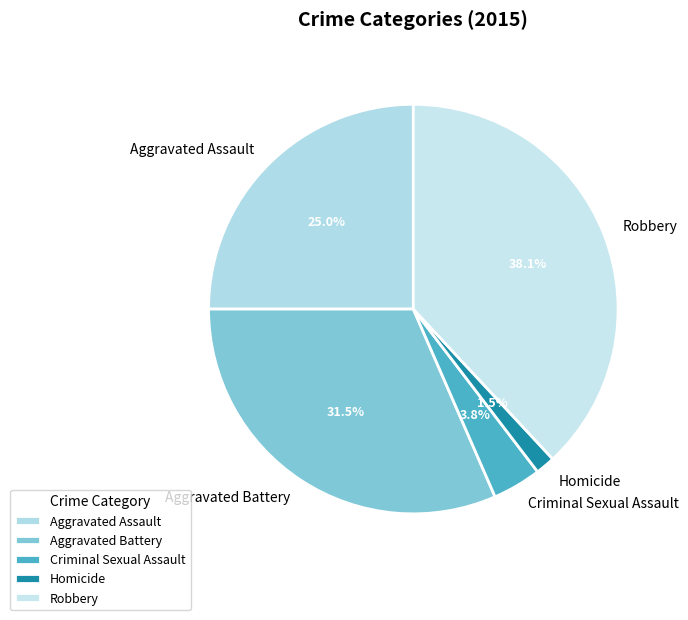

What percentage is the Criminal Sexual Assault slice, to the nearest percent?

4%